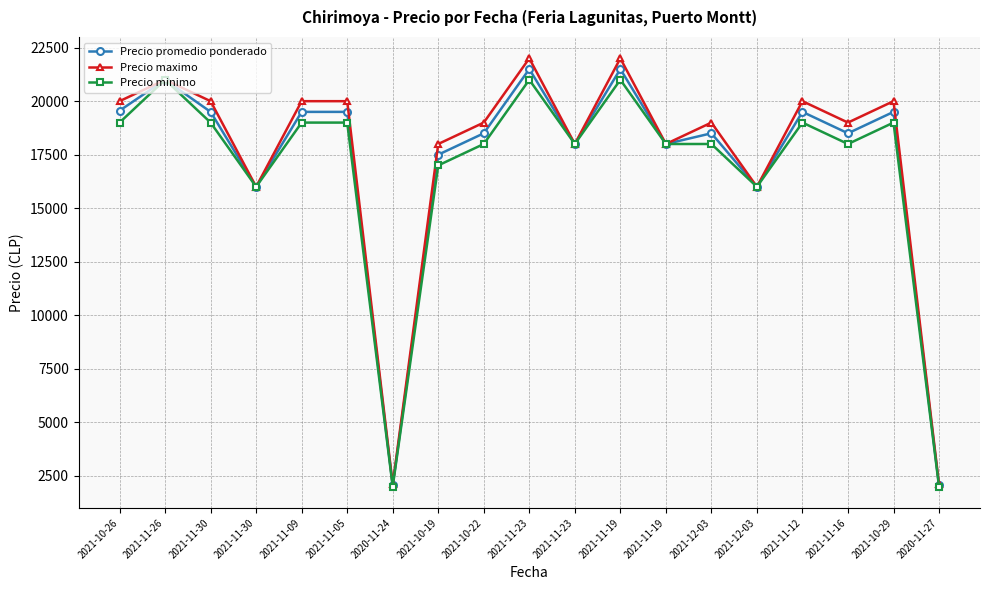

Is the value of Precio maximo at 2020-11-27 greater than the value of Precio minimo at 2021-11-12?

No